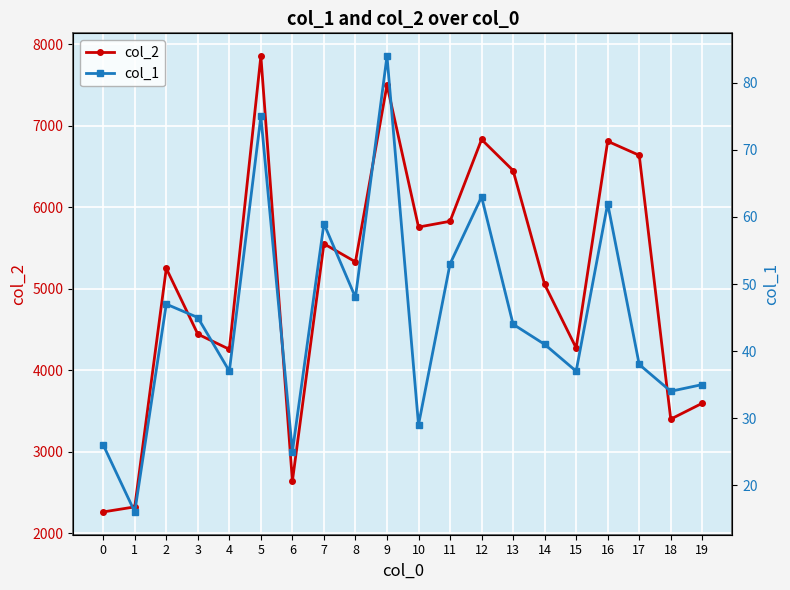

The value of col_2 at 1 is 2321. True or false?

True